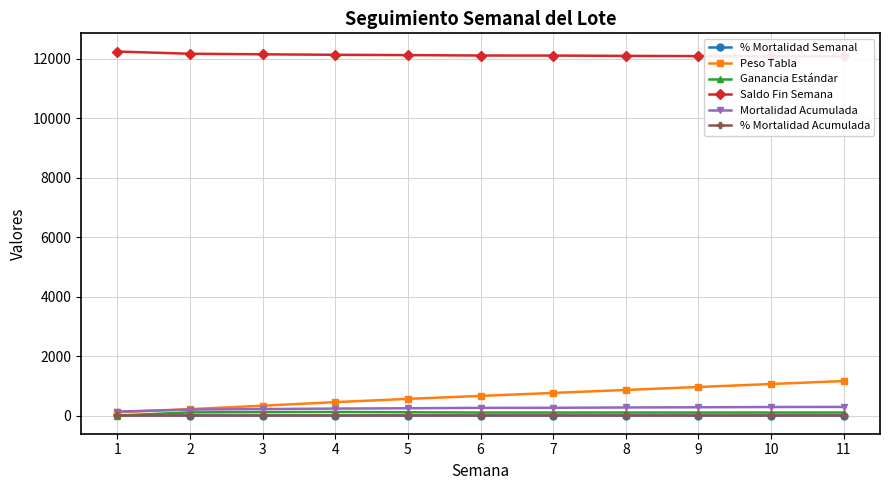

How many data points in % Mortalidad Acumulada are less than 2?

5